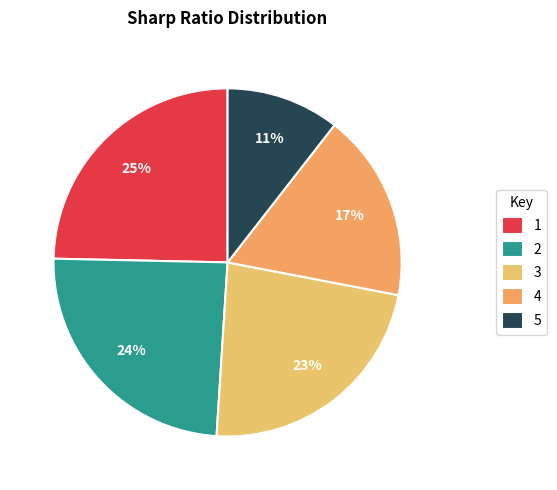

What is the smallest slice in the pie chart?

5